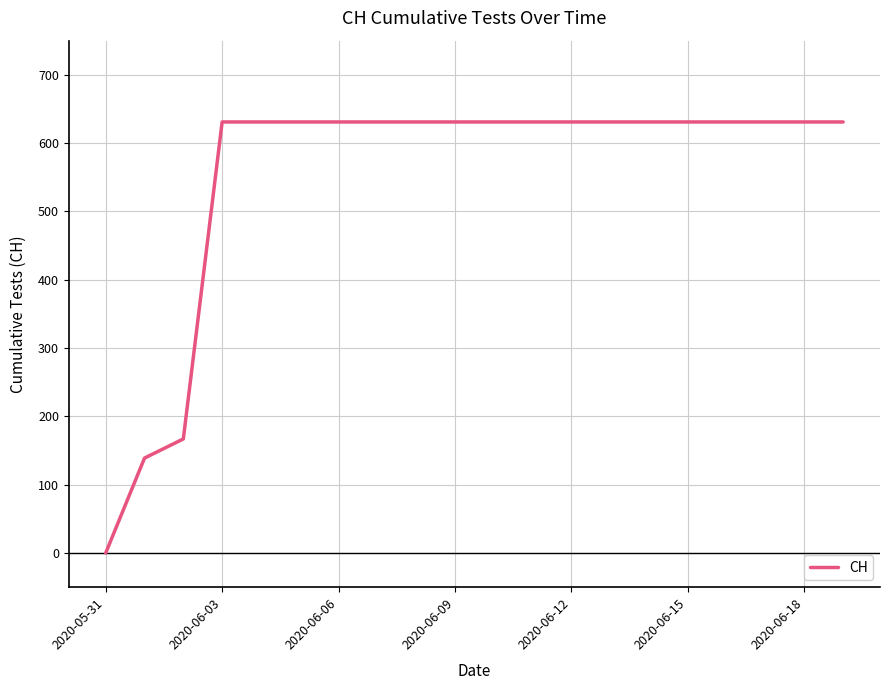

What is the maximum value shown in the chart?

631